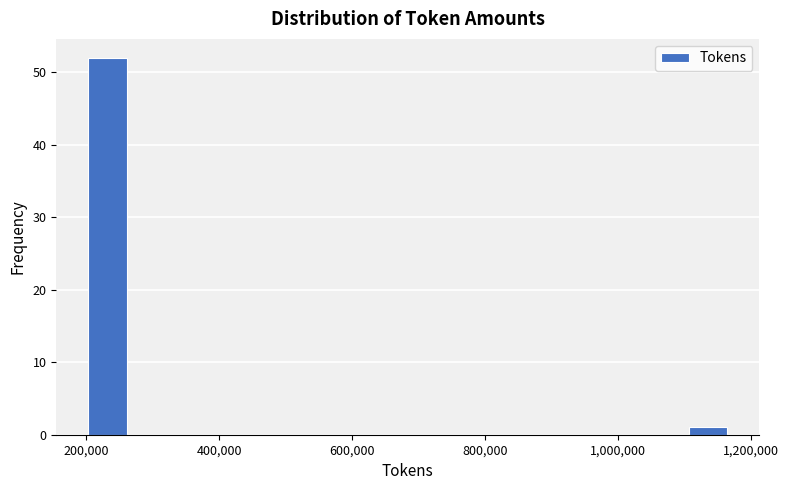

Read against the x-axis, roughly where is the centre of the tallest bar?

240000